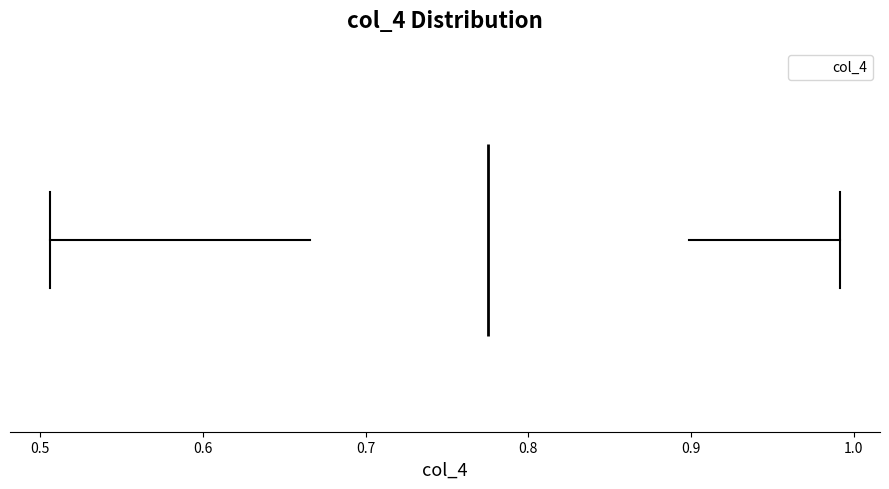

Where is the left edge of the box on the x-axis? The values are not printed on the chart, so give them approximately, as read against the axis.

0.67